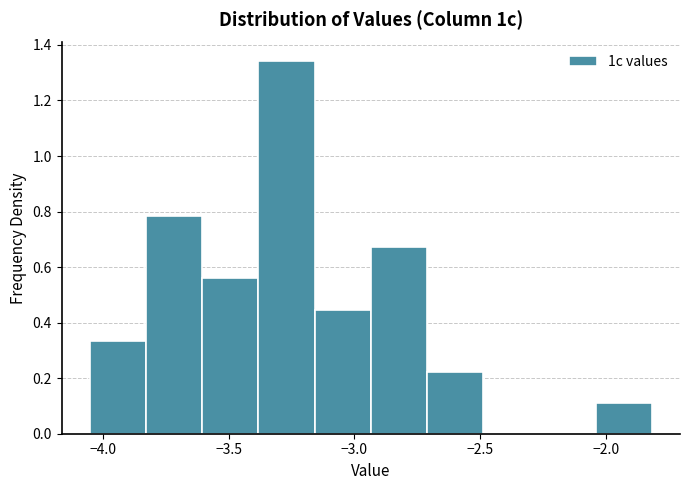

Reading left to right, list every bar in this chart as the range it spans on the x-axis followed by its height. Neither the bar edges nor the heights are printed on the chart, so give them approximately, as read against the axes.

-4.05 to -3.85: 0.34
-3.85 to -3.60: 0.78
-3.60 to -3.40: 0.56
-3.40 to -3.15: 1.34
-3.15 to -2.95: 0.44
-2.95 to -2.70: 0.68
-2.70 to -2.50: 0.22
-2.50 to -2.25: 0
-2.25 to -2.05: 0
-2.05 to -1.80: 0.12